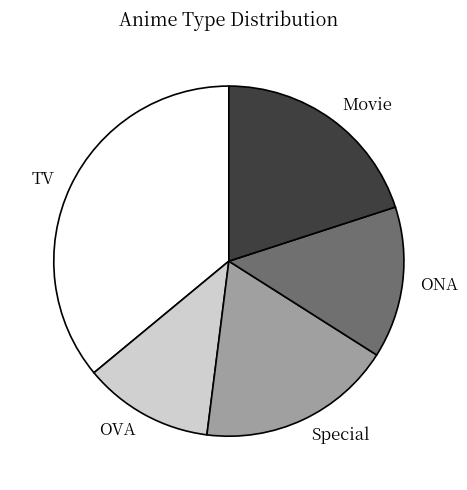

True or false: OVA accounts for 26% of the total.

False